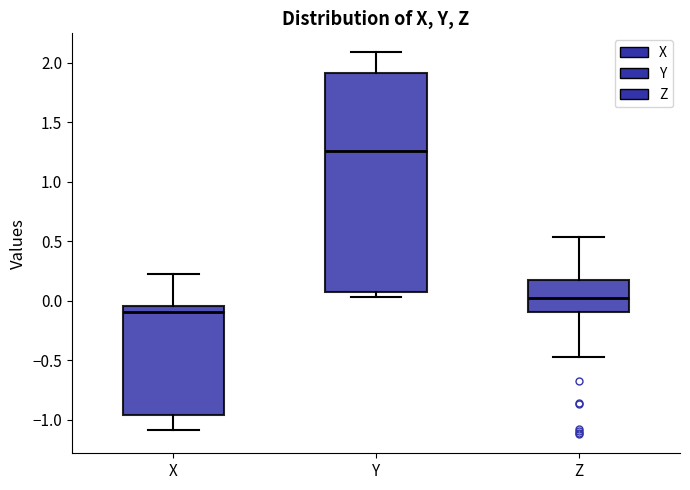

Comparing the boxes themselves (not the whiskers), which one is the tallest?

Y